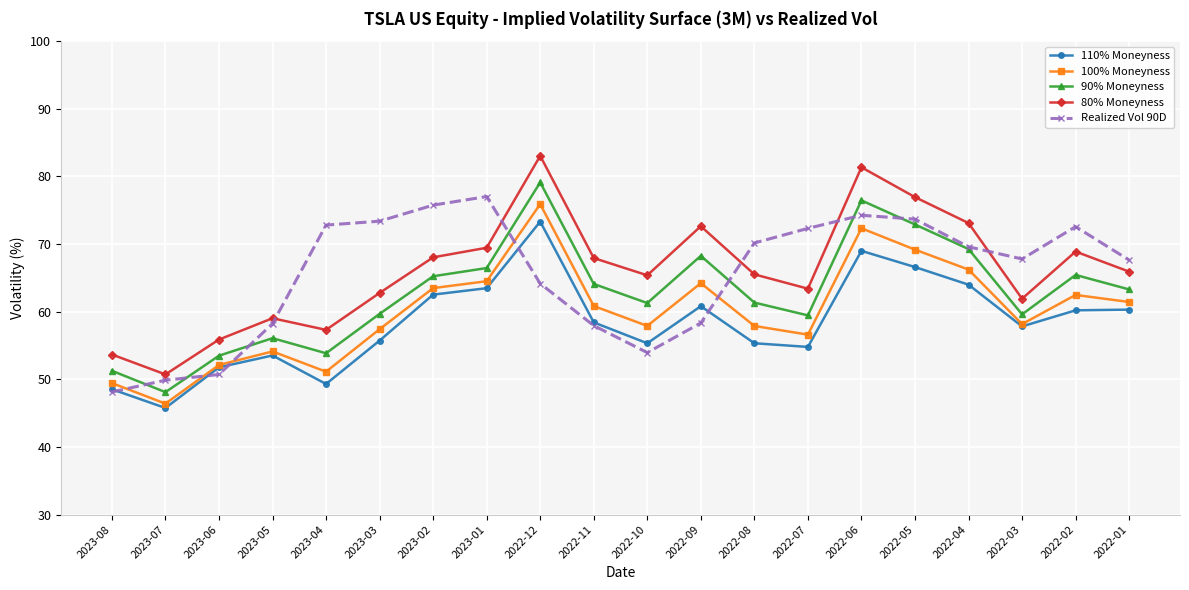

Where is the first local minimum for 100% Moneyness?

2023-07